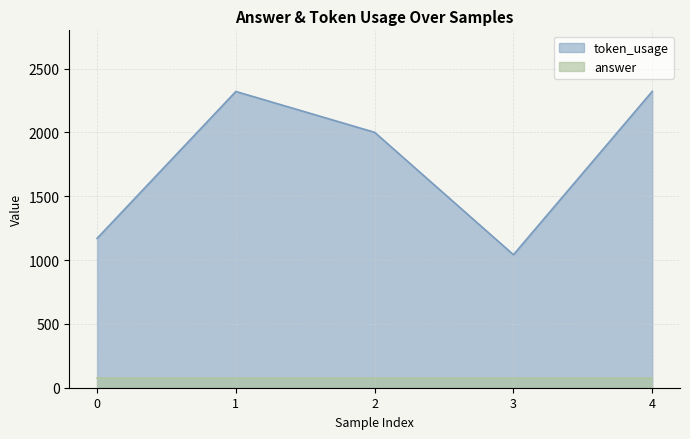

Approximately how many times larger is the value at 4 compared to 3?

2.2